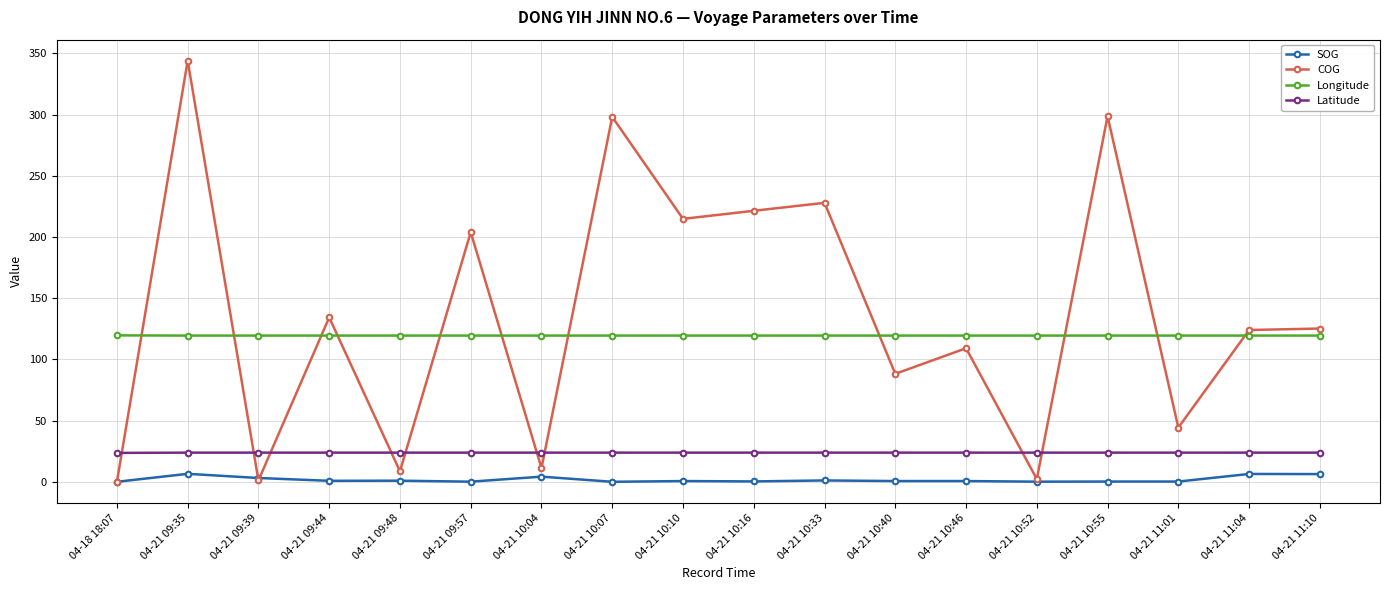

How many series are shown in this chart?

4